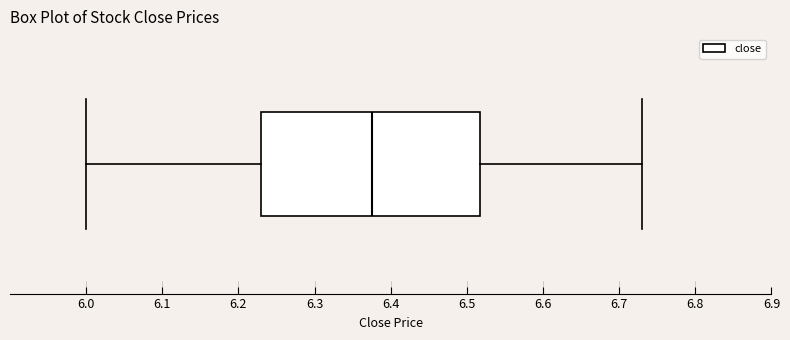

Read this box plot against the x-axis: the position of the median line, the range covered by the box, and the ends of both whiskers. The values are not printed on the chart, so give them approximately, as read against the axis.

median 6.38, box 6.23 to 6.52, whiskers 6.00 to 6.73